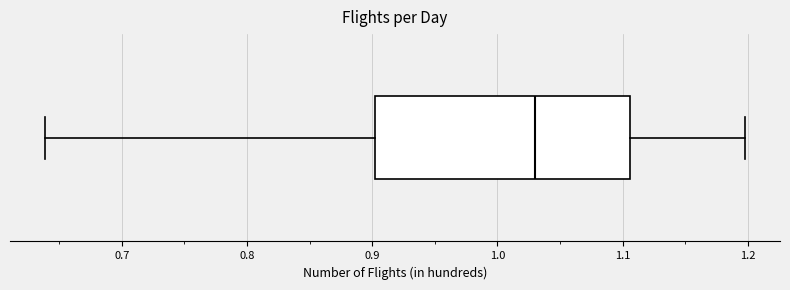

Where does the median line of the box sit on the x-axis? The values are not printed on the chart, so give them approximately, as read against the axis.

1.03